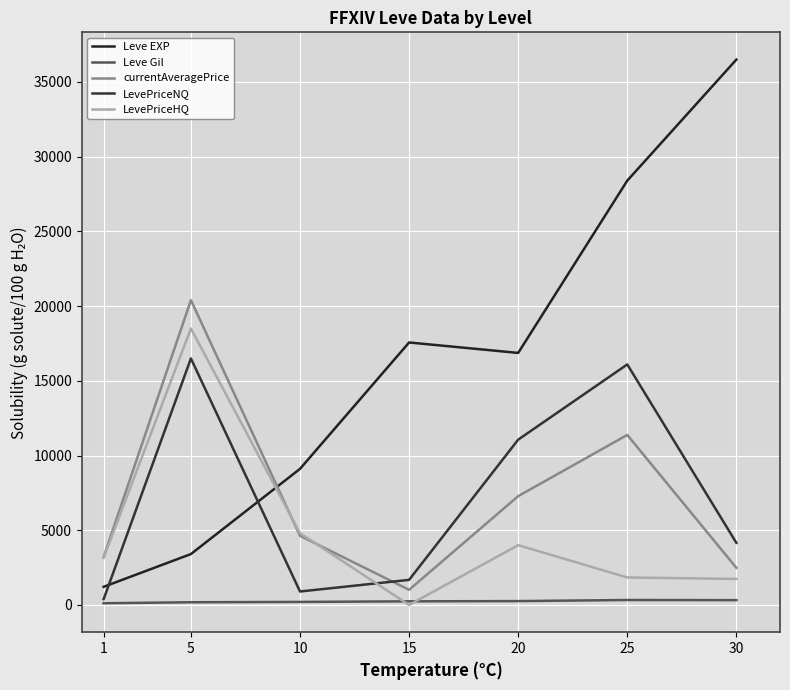

At how many categories does at least one series exceed 5774?

6